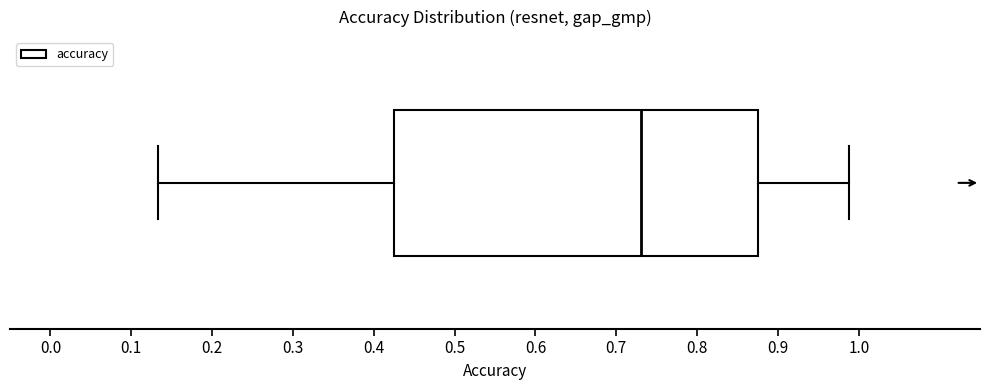

Read this box plot against the x-axis: the position of the median line, the range covered by the box, and the ends of both whiskers. The values are not printed on the chart, so give them approximately, as read against the axis.

median 0.73, box 0.43 to 0.88, whiskers 0.13 to 0.99